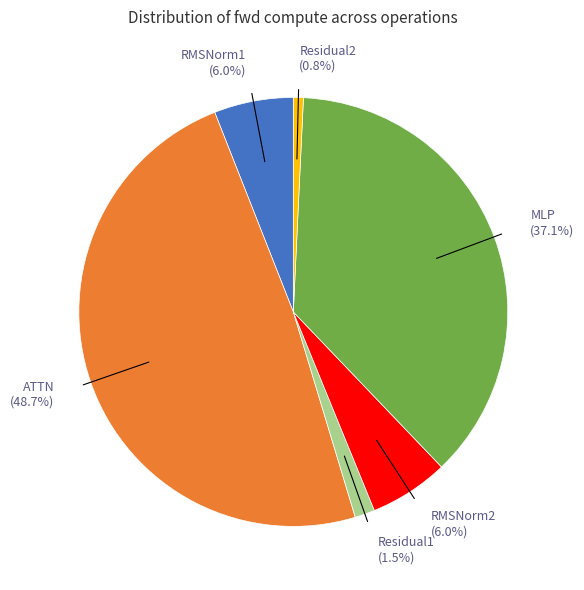

The Residual2 slice represents 1% of the pie. True or false?

True